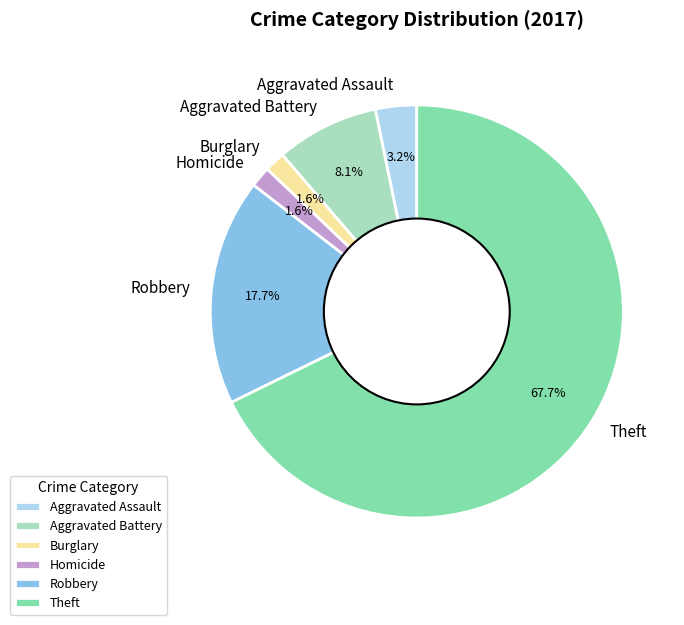

Which slice is the largest?

Theft